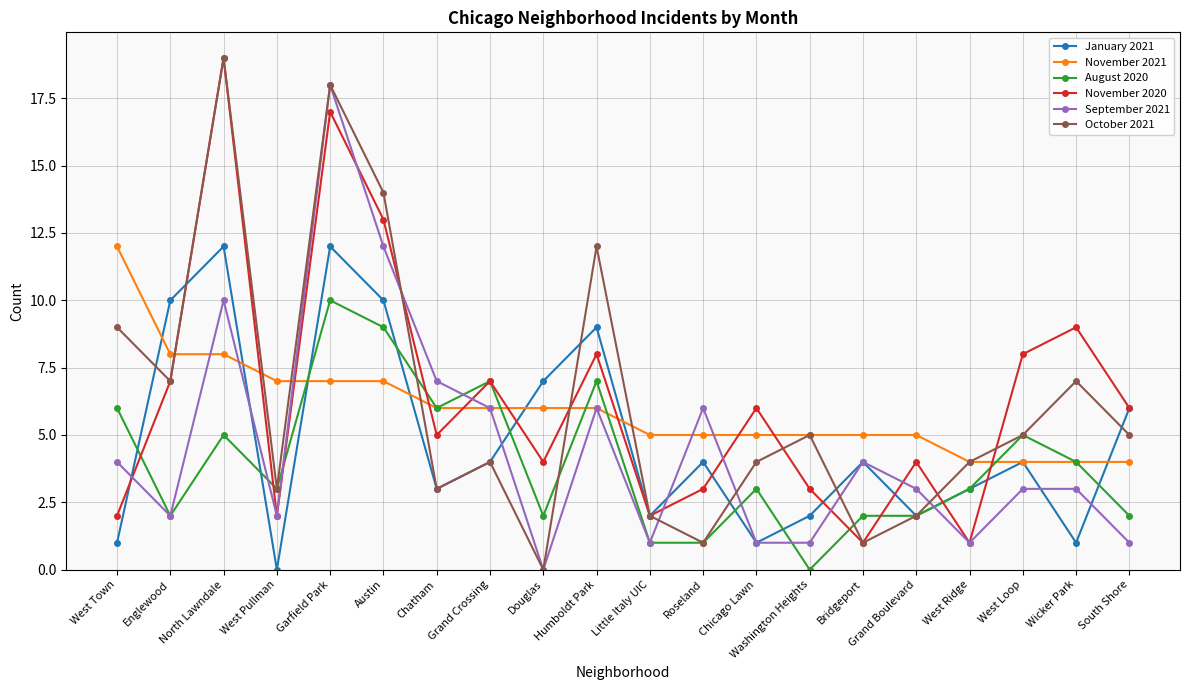

What is the value of the January 2021 point at the 20th from the left?

6